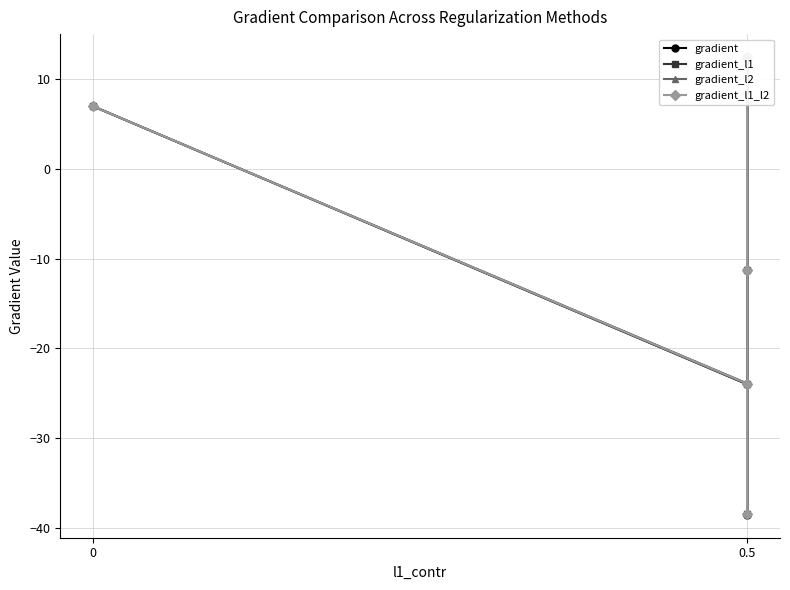

What is the approximate value of gradient at 0.5?

-11.3